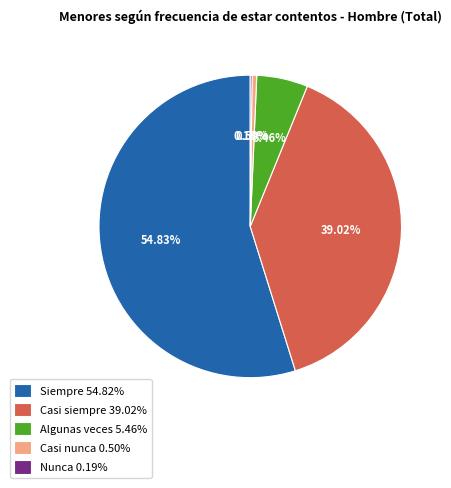

To the nearest percent, what is the average slice percentage?

20%